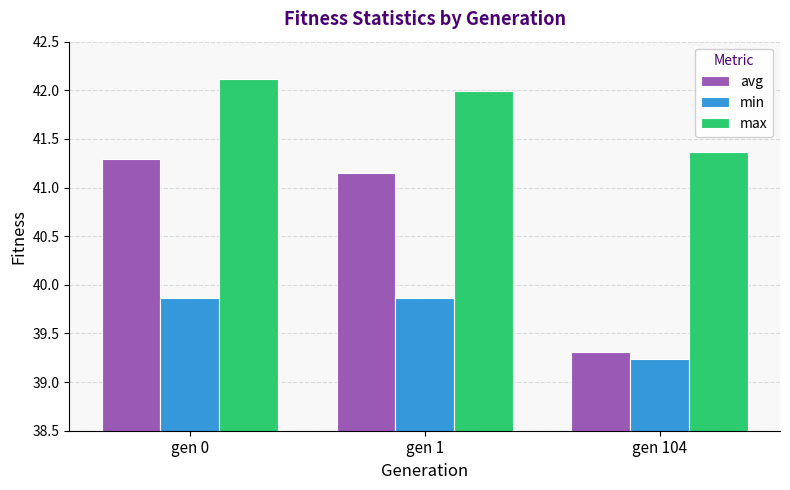

How many groups of bars are there?

3